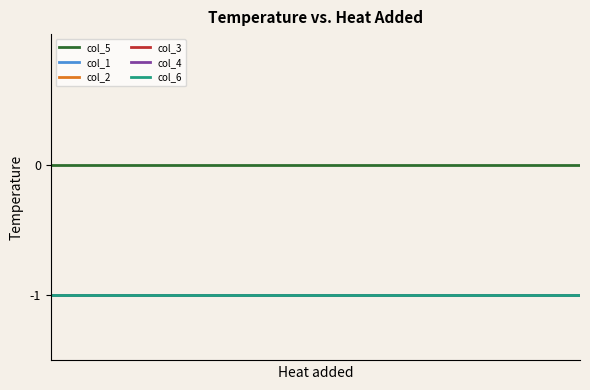

How many lines are shown in the chart?

6